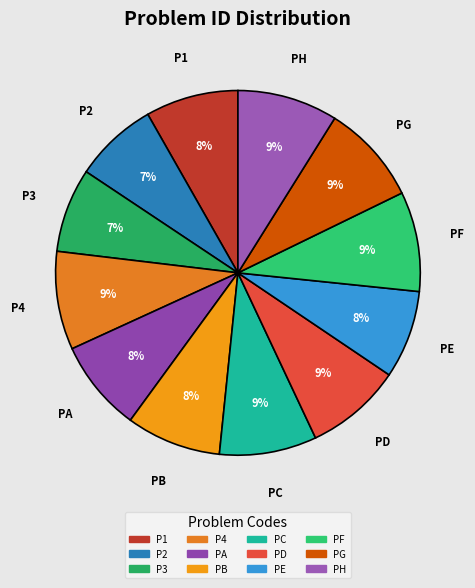

The PD slice represents 9% of the pie. True or false?

True